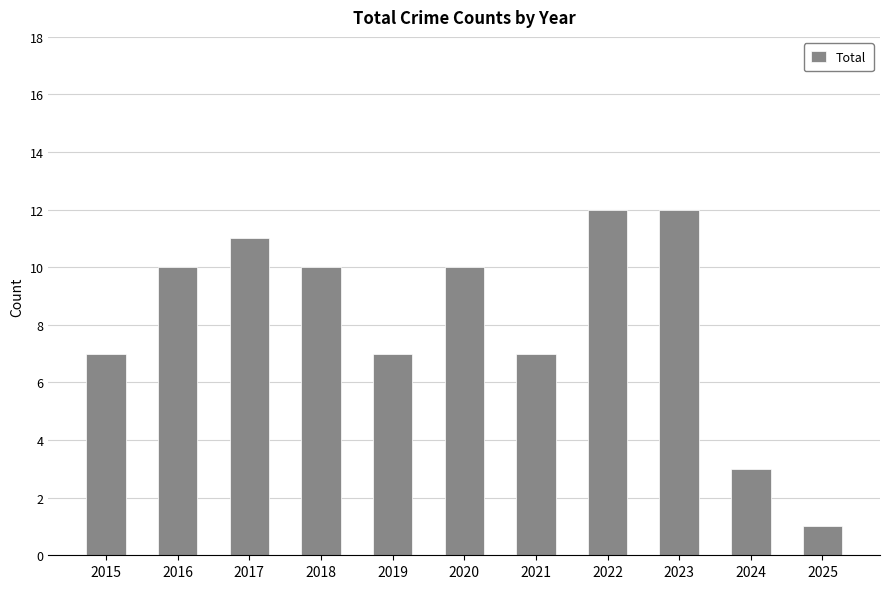

What is the greatest value displayed?

12